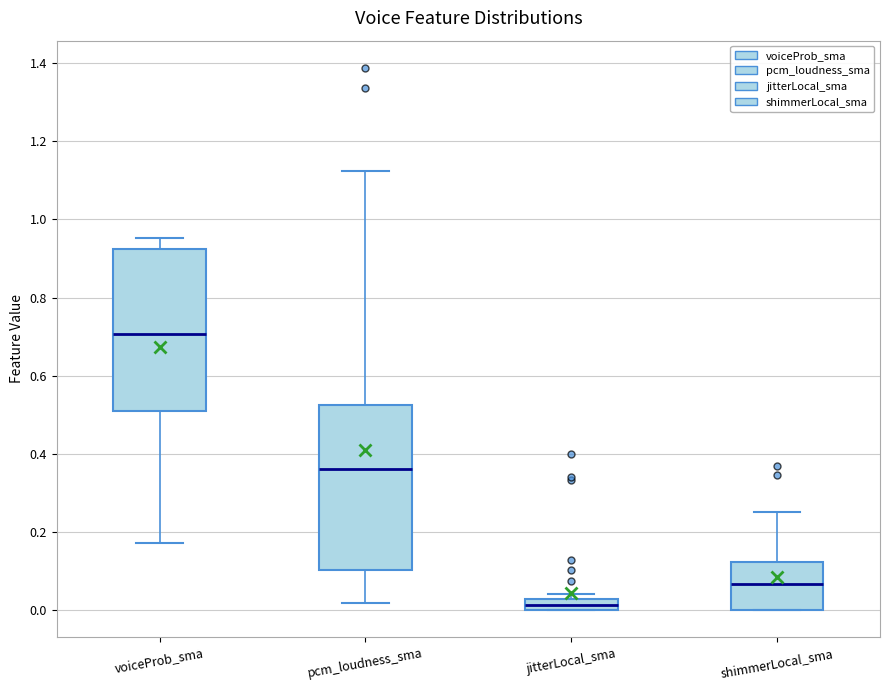

Which box's median line is the lowest?

jitterLocal_sma